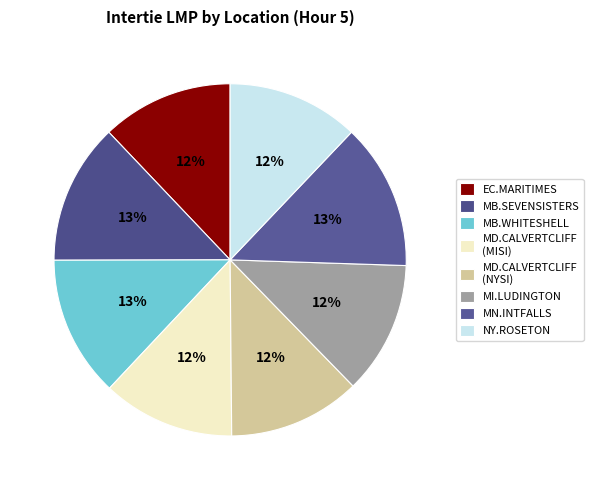

How many segments does this pie chart have?

8